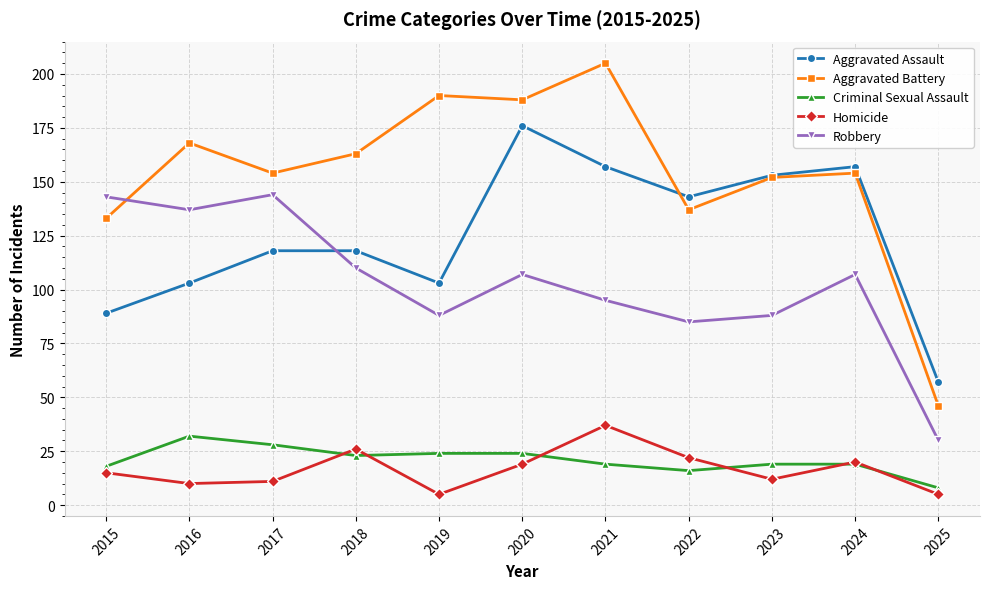

At which label does Criminal Sexual Assault reach its minimum?

2025